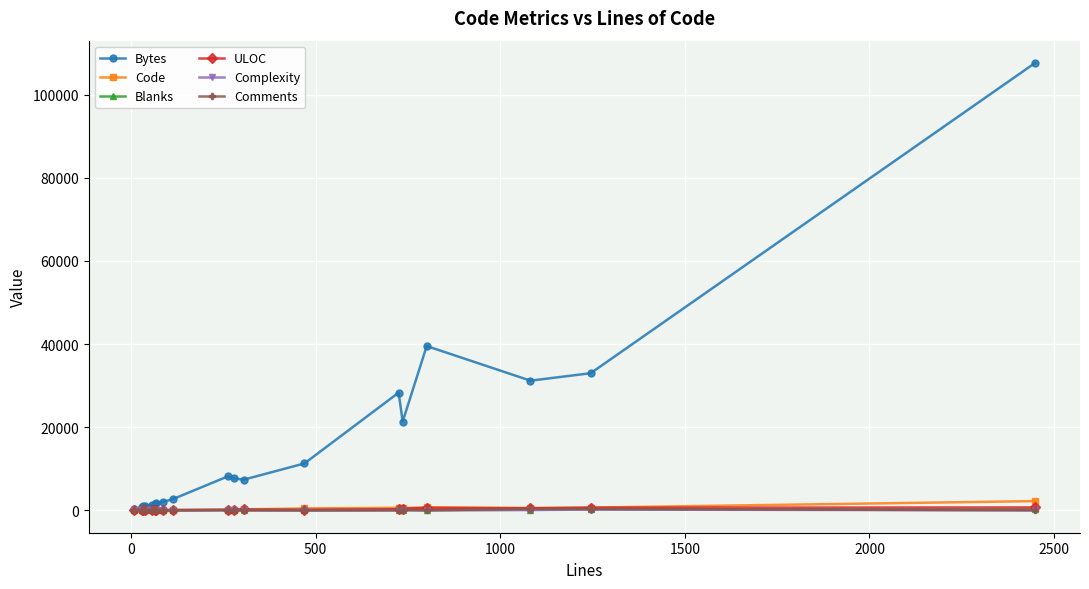

Which series has the largest range (max minus min)?

Bytes